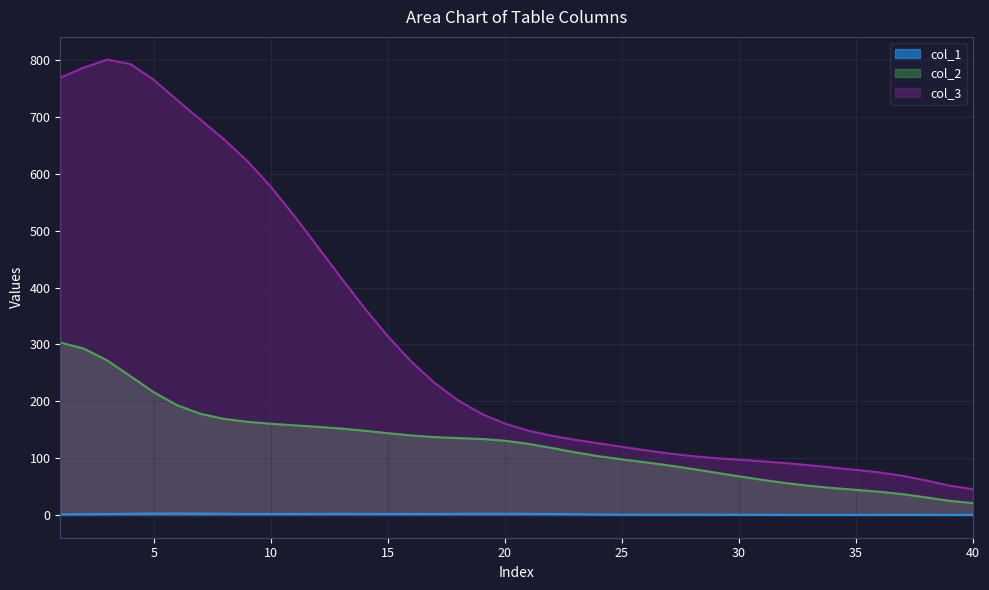

The col_2 series shows 109 at 30. True or false?

False